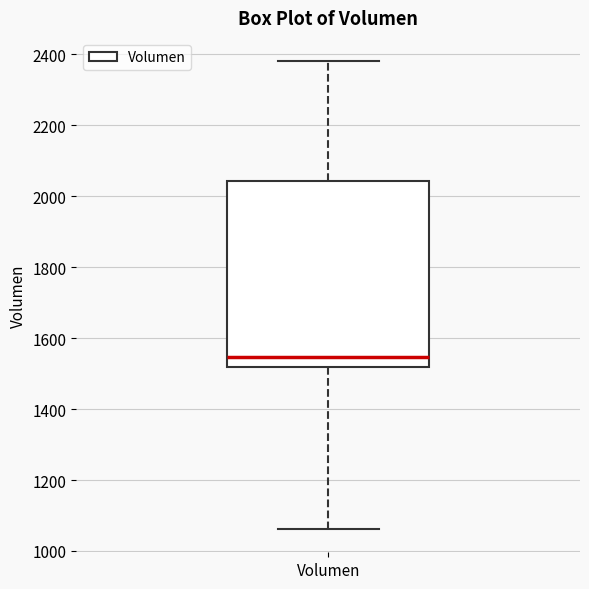

Transcribe this box plot: give where the median line is, the range the box spans, and where the two whiskers end, as read against the y-axis. The values are not printed on the chart, so give them approximately, as read against the axis.

median 1540, box 1520 to 2040, whiskers 1060 to 2380